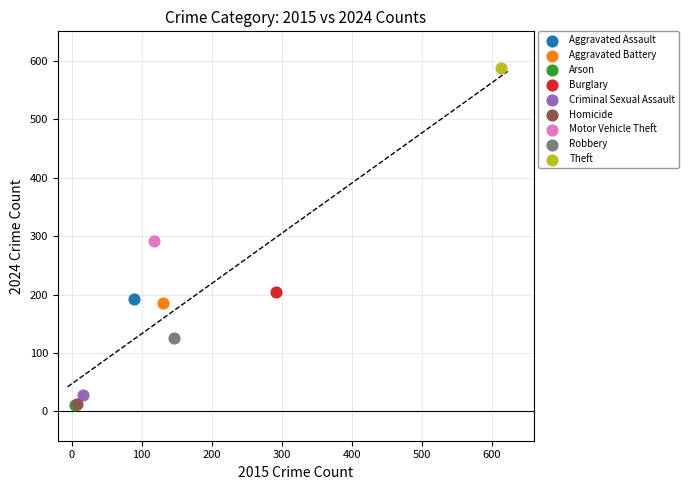

Which series reaches the maximum Y coordinate?

Theft